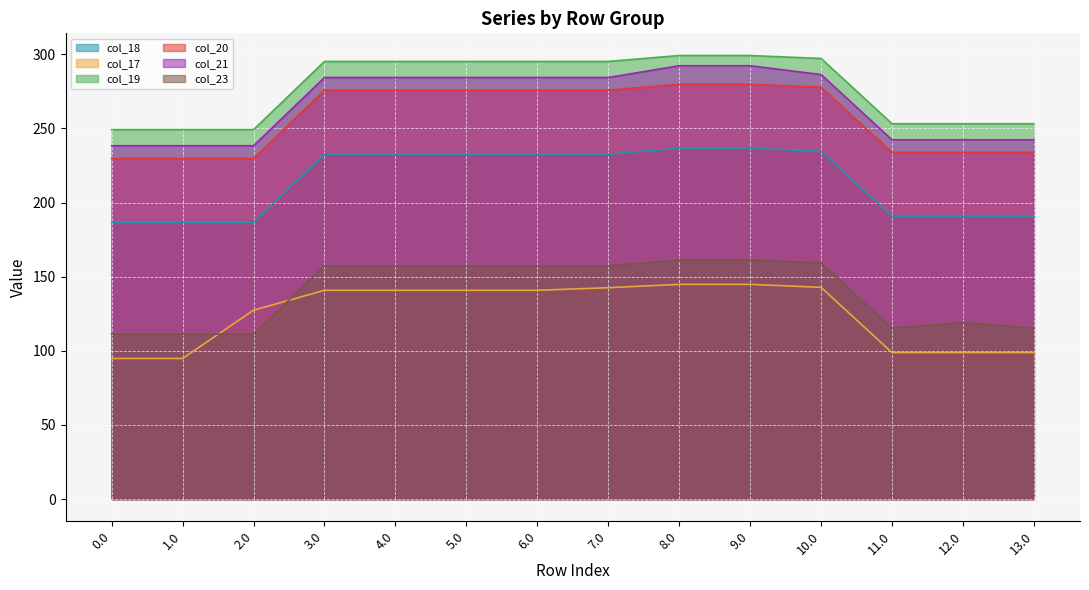

How many data points in col_18 are above 232?

8